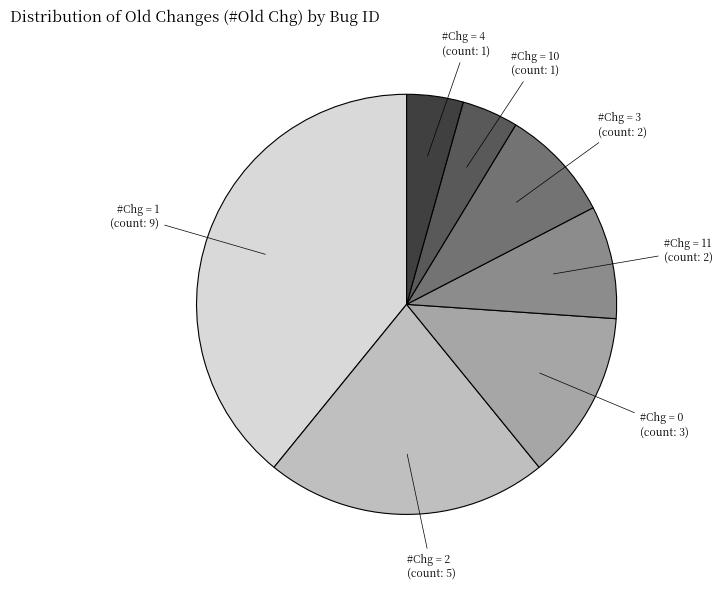

Is there any slice that represents more than half of the pie?

No